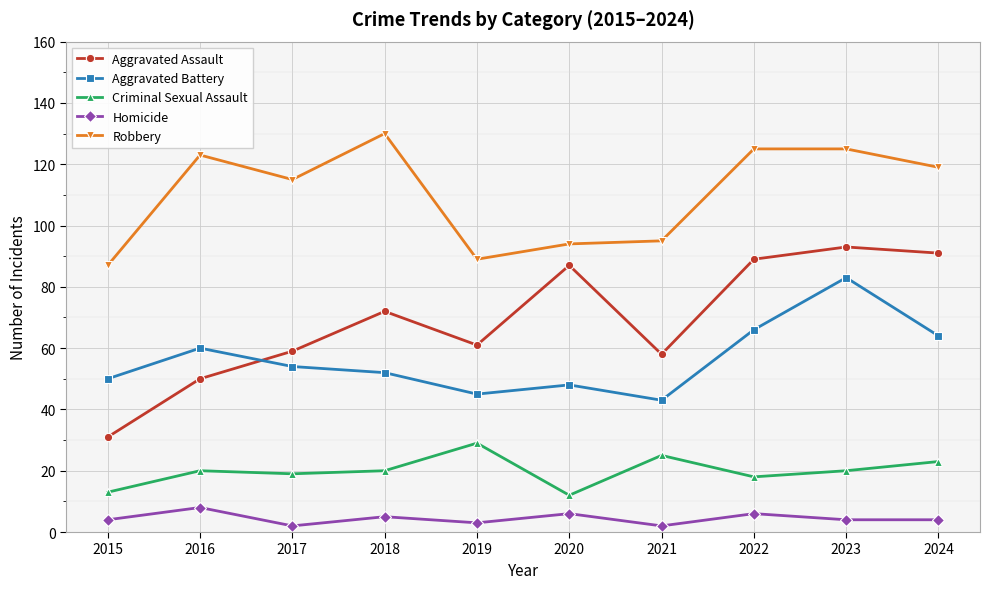

What is the spread (max minus min) of values at 2017?

113